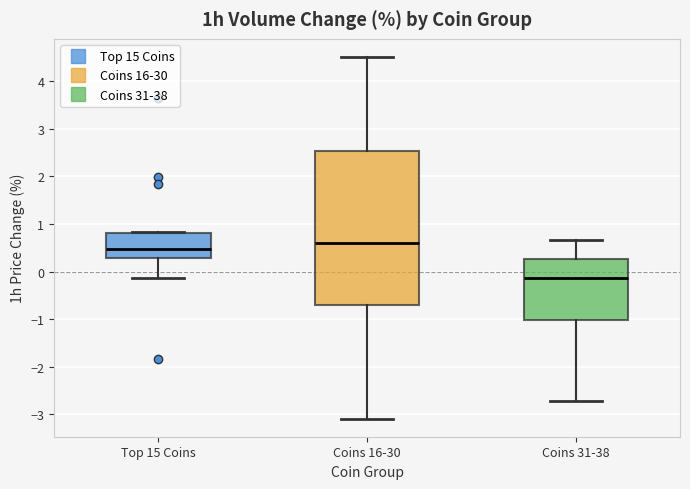

Where does the lower whisker of the box for Coins 16-30 end on the y-axis? The values are not printed on the chart, so give them approximately, as read against the axis.

-3.1